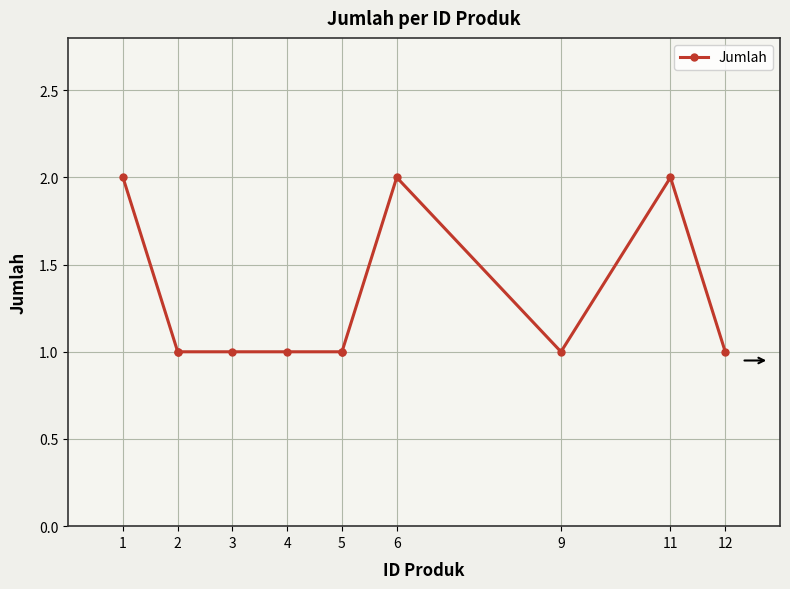

The value at 6 is 2. True or false?

True